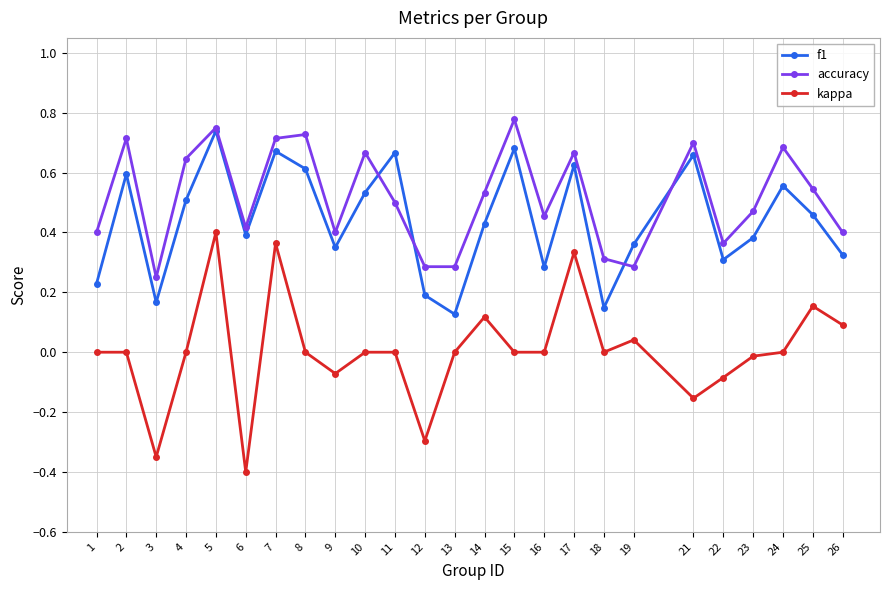

What is the sum of the accuracy values at 23 and 17?

1.1